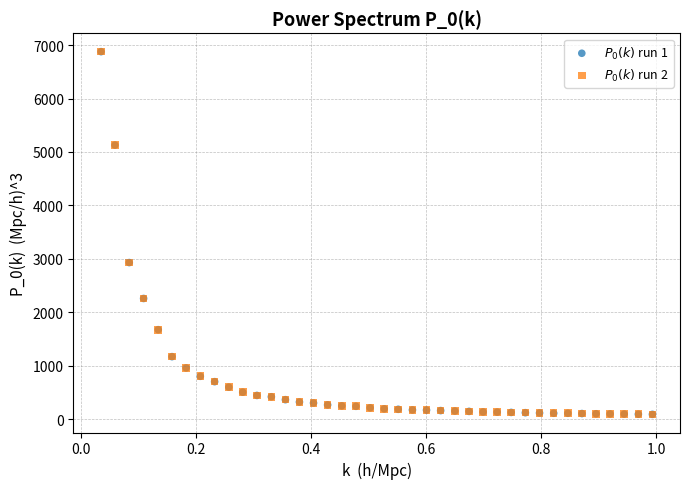

What are all the series names shown in the legend?

$P_0(k)$ run 1, $P_0(k)$ run 2